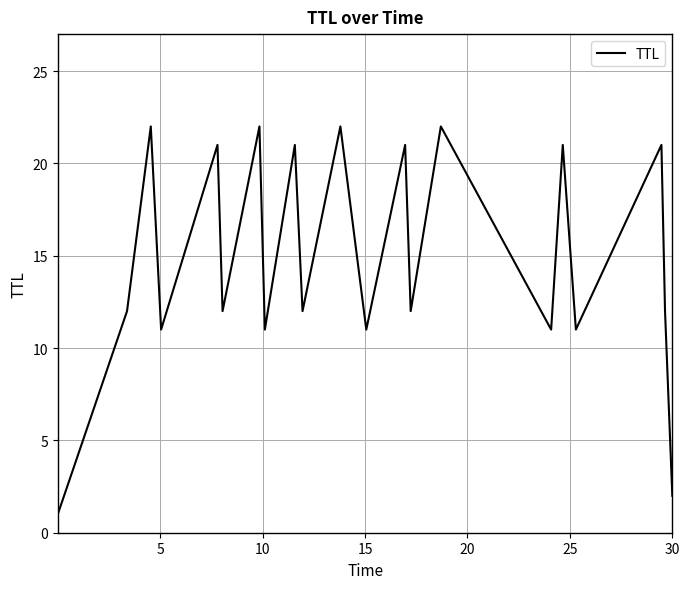

What is the greatest value displayed?

22